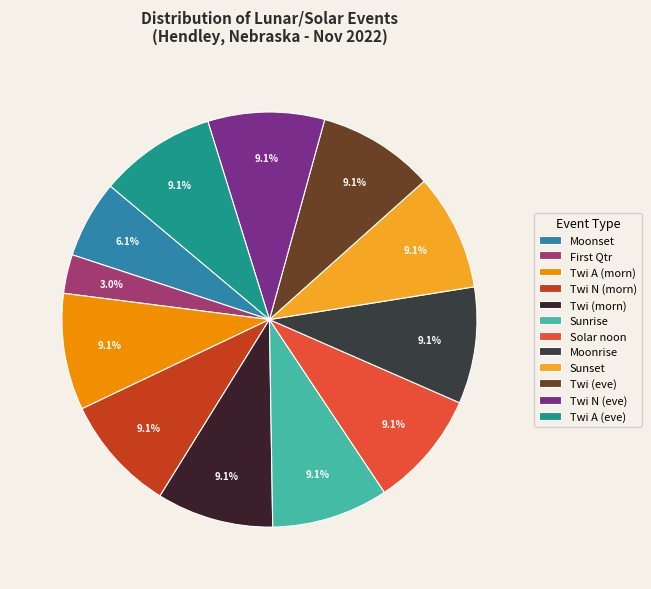

Count the number of slices in the pie.

12